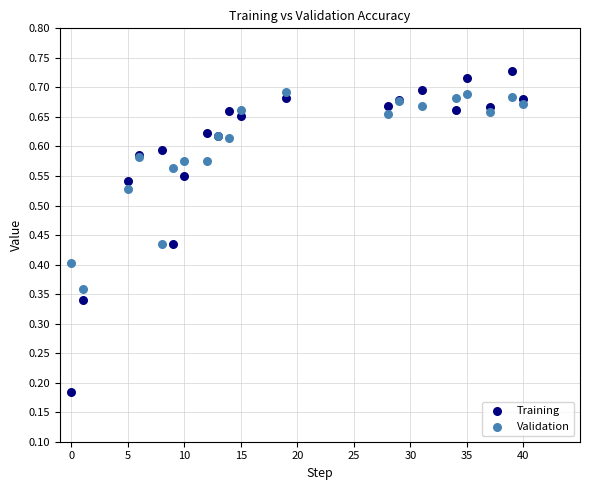

What is the X range (max minus min) for the scatter plot?

40.0